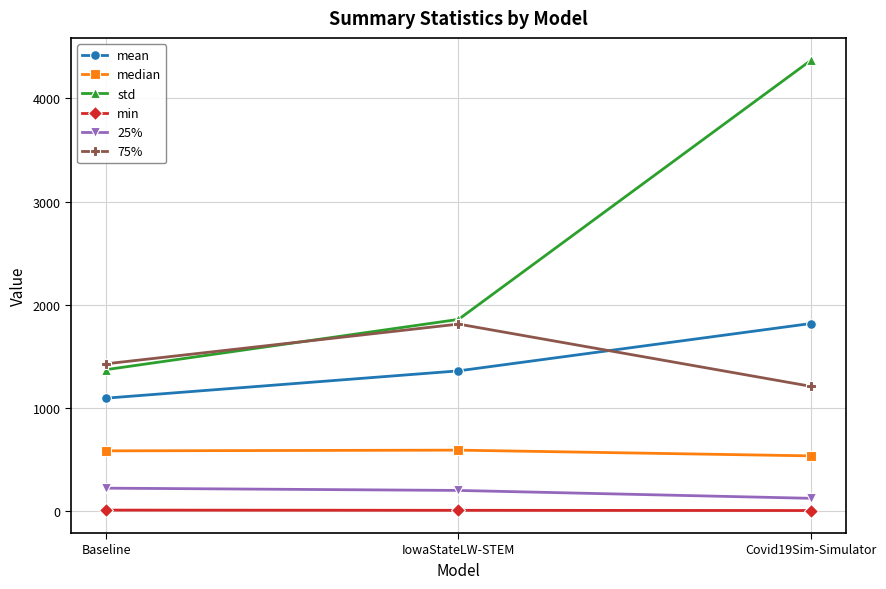

At which label does 75% reach its minimum?

Covid19Sim-Simulator